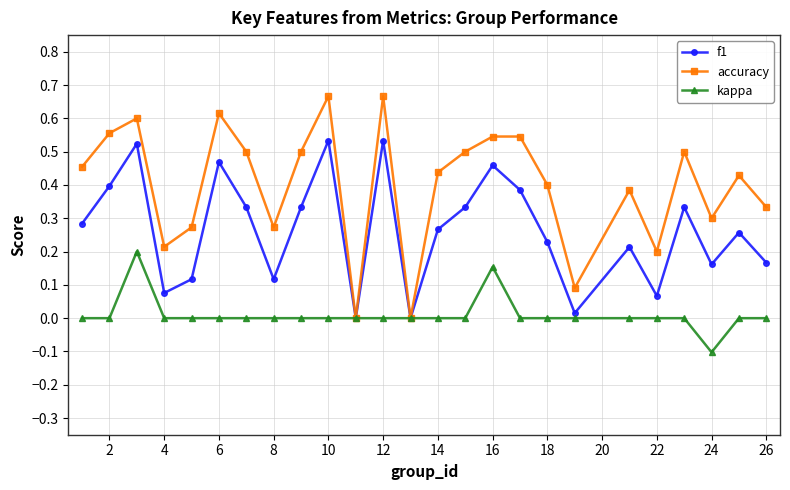

Is this an area chart (filled region under the line)?

No